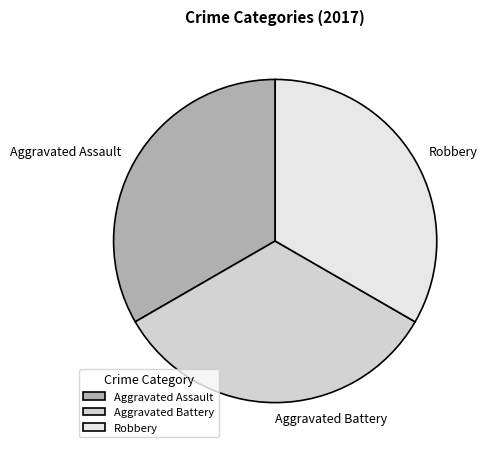

How many slices are in this pie chart?

3